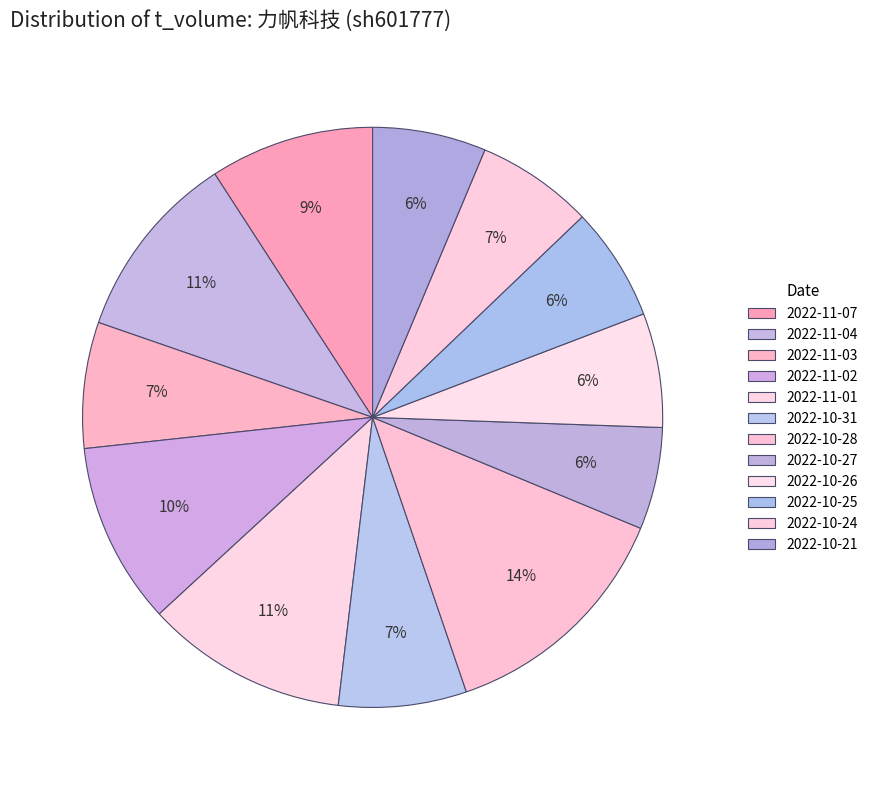

Which category has the smallest portion of the pie?

2022-10-27